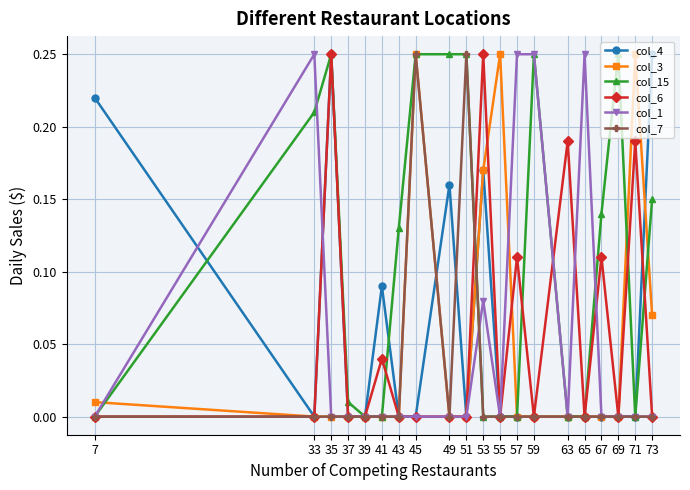

Does the chart have visible grid lines?

Yes